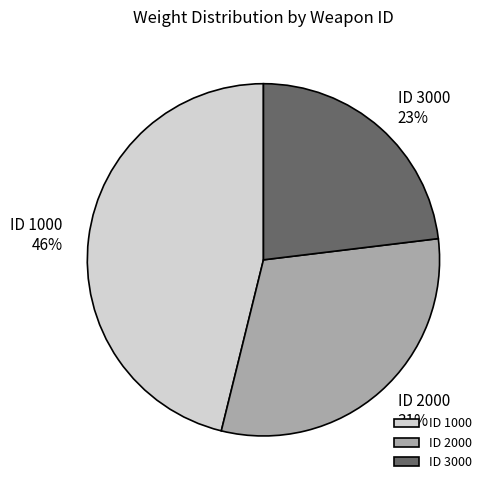

The ID 3000 slice represents 15% of the pie. True or false?

False